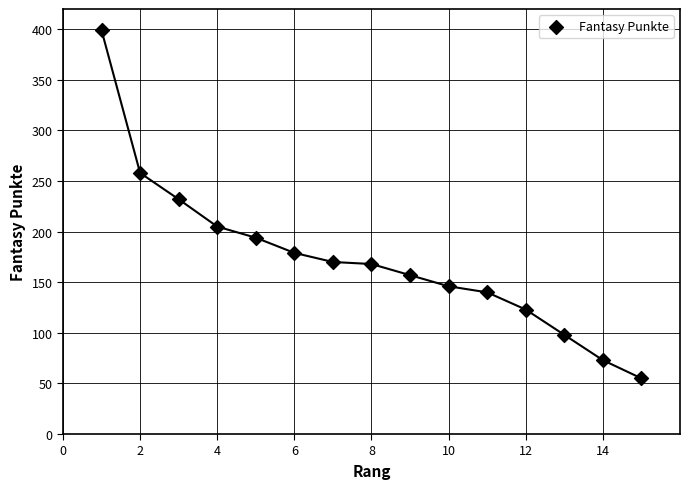

What Y value in the scatter plot is closest to 227?

232